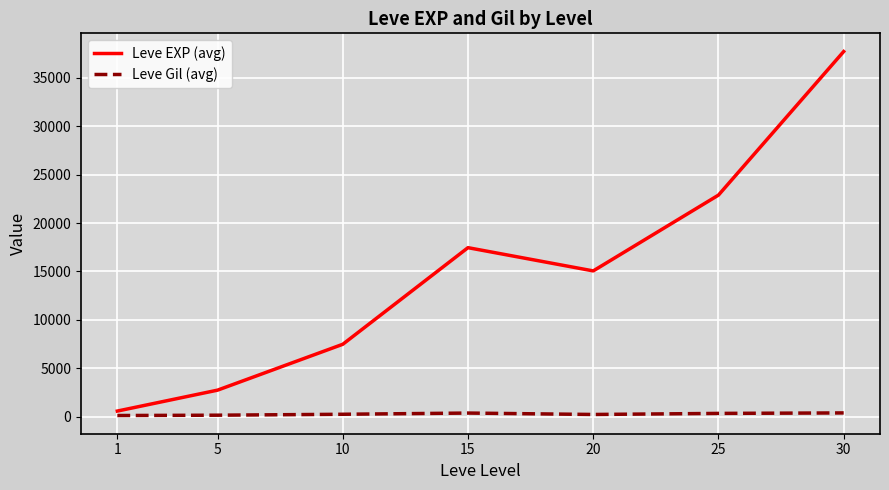

Rank the series at 25 from lowest to highest value.

Leve Gil (avg), Leve EXP (avg)